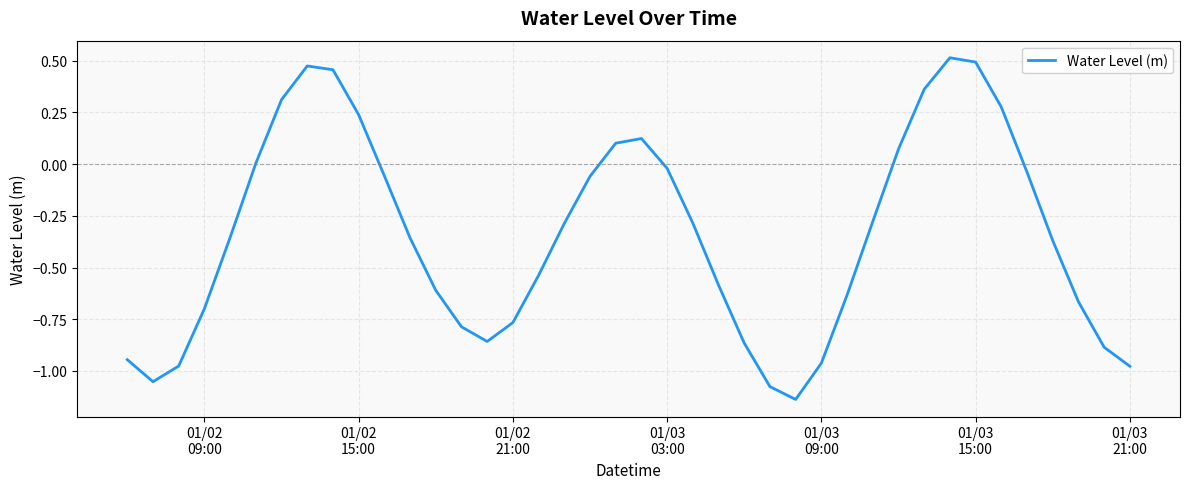

What is the difference between the maximum and minimum values?

1.7